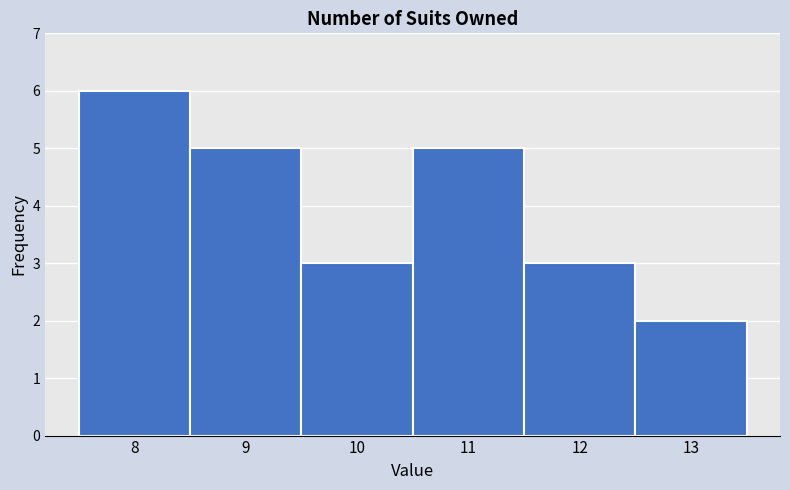

Reading left to right, list every bar in this chart as the range it spans on the x-axis followed by its height. The values are not printed on the chart, so give them approximately, as read against the axis.

7.5 to 8.5: 6
8.5 to 9.5: 5
9.5 to 10.5: 3
10.5 to 11.5: 5
11.5 to 12.5: 3
12.5 to 13.5: 2